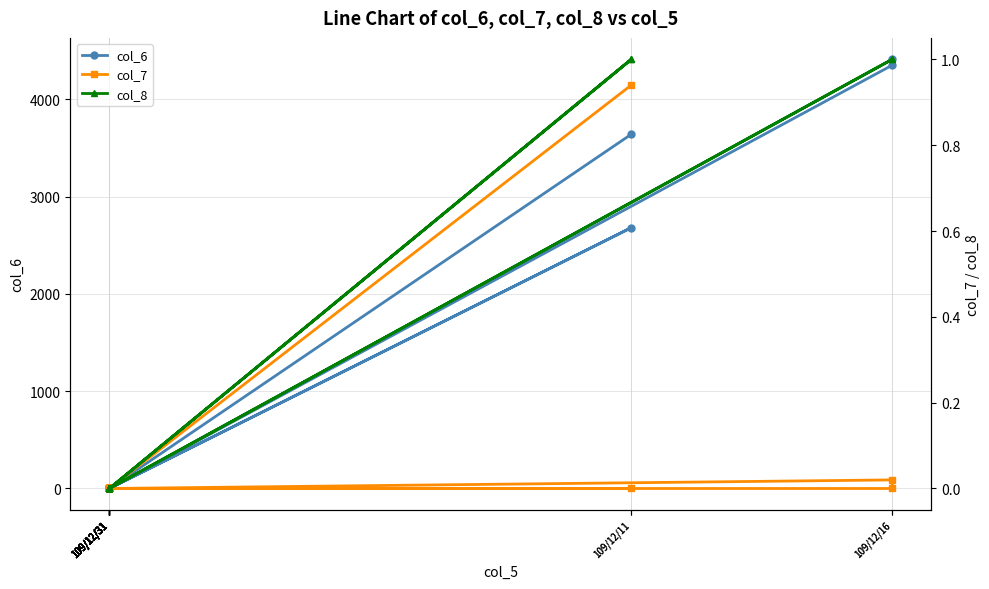

True or false: col_6 and col_7 cross at least once.

False